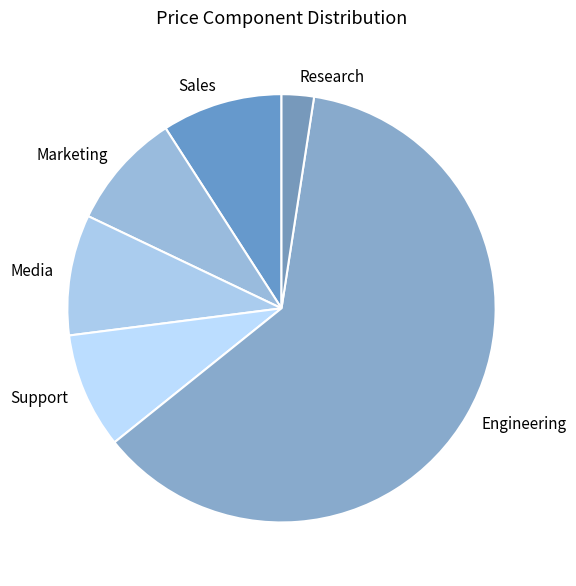

Is there a majority slice in this chart?

Yes